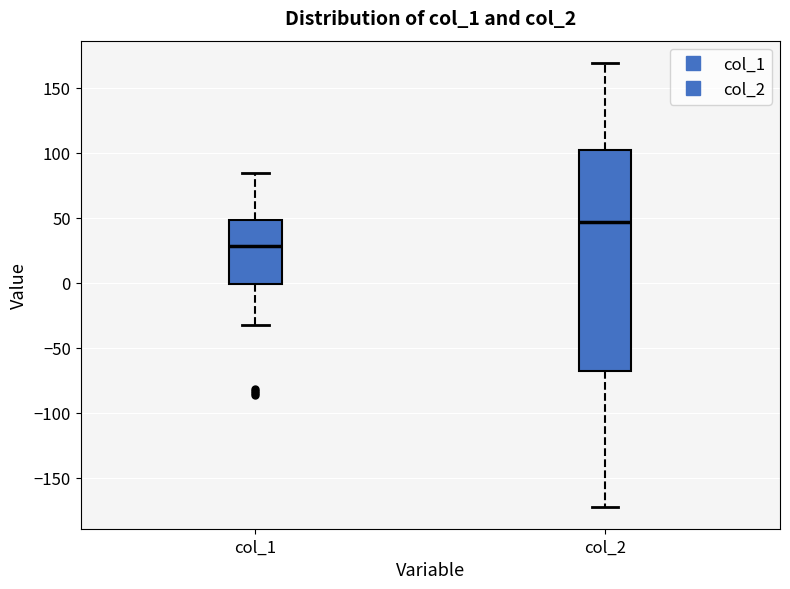

Comparing the boxes themselves (not the whiskers), which one is the tallest?

col_2